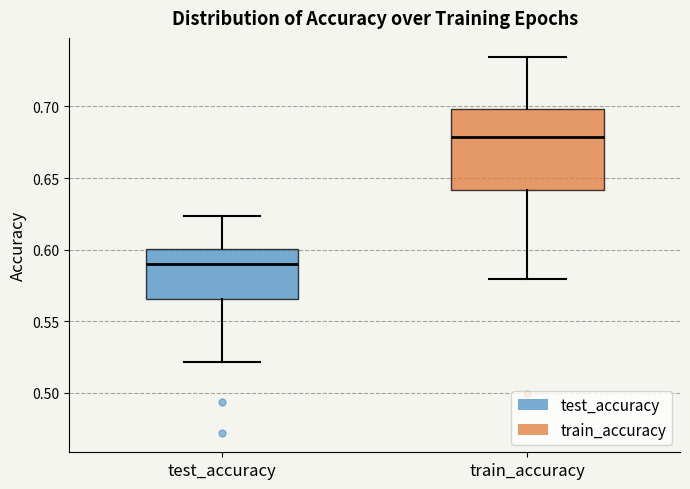

Which box has the lowest median line?

test_accuracy